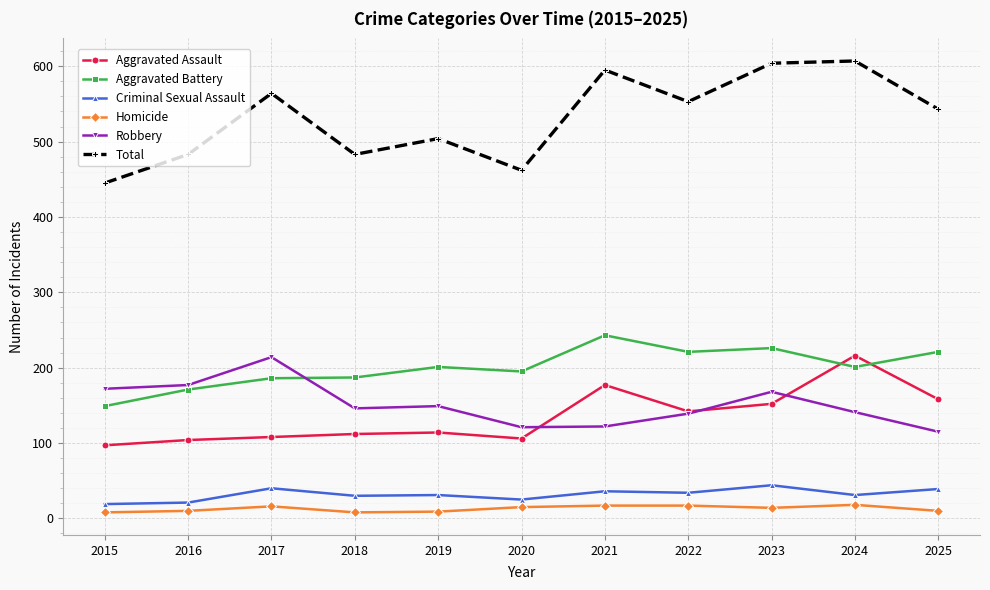

Is it true that Aggravated Assault equals 142 at 2022?

True